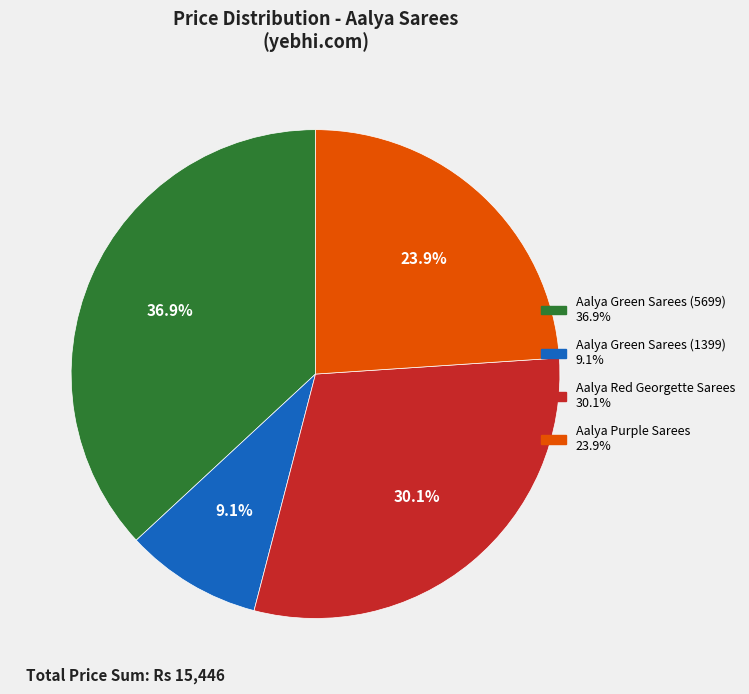

Is there a majority slice in this chart?

No